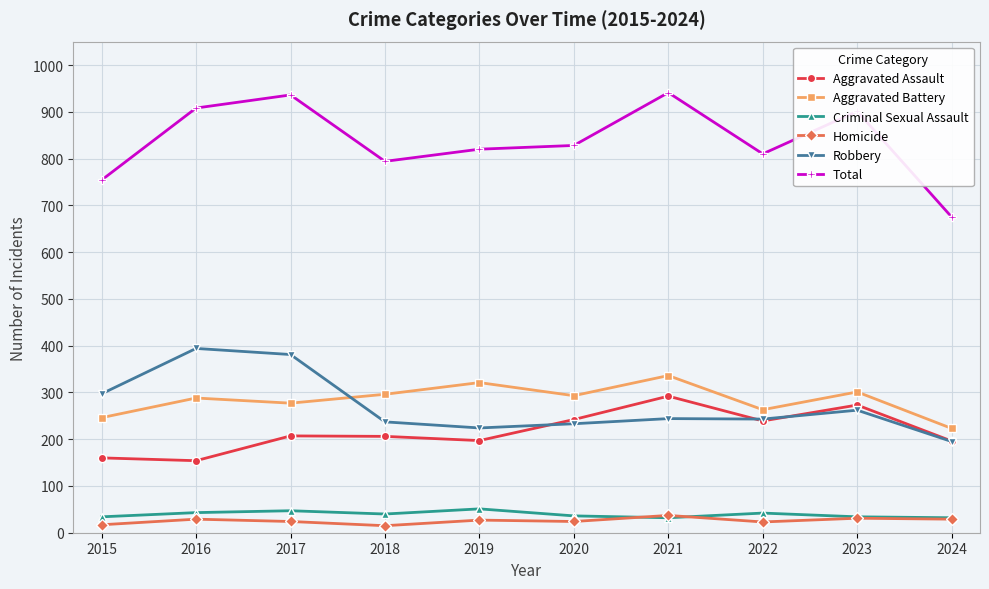

Is the value of Robbery at 2020 greater than the value of Aggravated Assault at 2024?

Yes